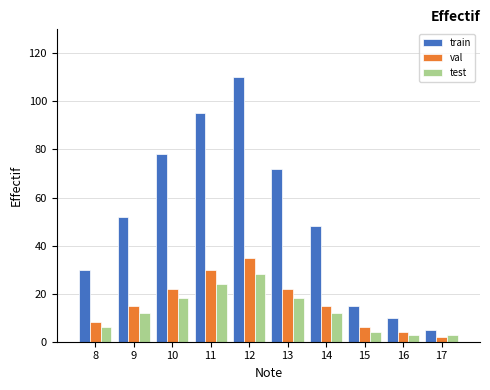

Reading right to left, transcribe all the data shown in this chart.

train: 17=5	16=10	15=15	14=48	13=72	12=110	11=95	10=78	9=52	8=30
val: 17=2	16=4	15=6	14=15	13=22	12=35	11=30	10=22	9=15	8=8
test: 17=3	16=3	15=4	14=12	13=18	12=28	11=24	10=18	9=12	8=6